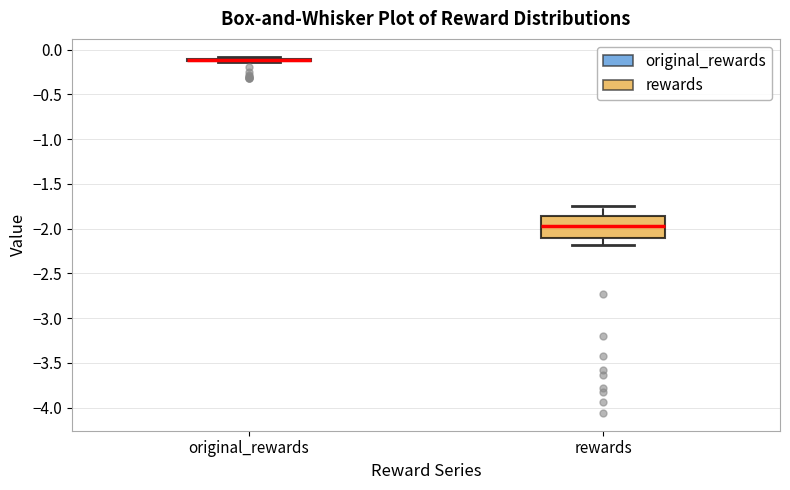

Where does the upper whisker of the box for rewards end on the y-axis? The values are not printed on the chart, so give them approximately, as read against the axis.

-1.75